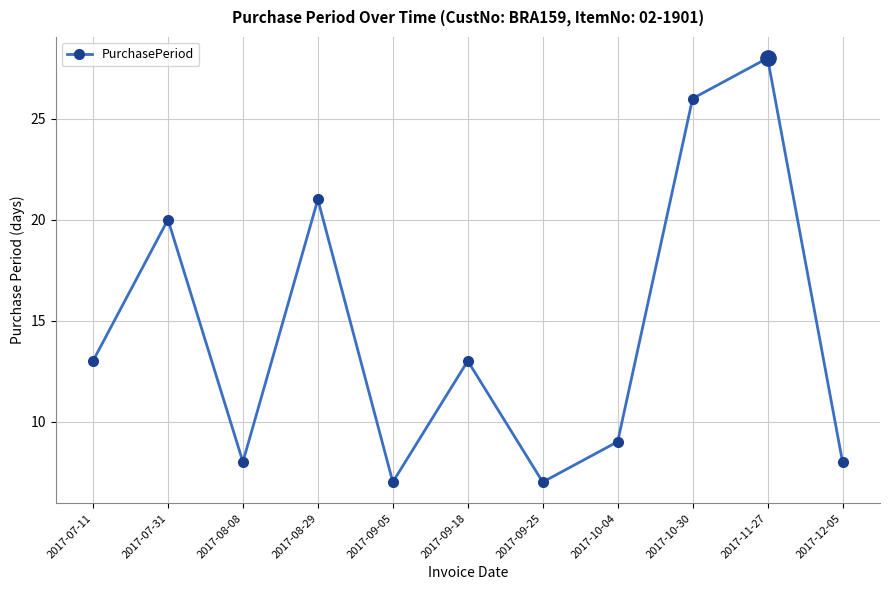

Reading right to left, extract all data points from this chart.

2017-12-05=8	2017-11-27=28	2017-10-30=26	2017-10-04=9	2017-09-25=7	2017-09-18=13	2017-09-05=7	2017-08-29=21	2017-08-08=8	2017-07-31=20	2017-07-11=13